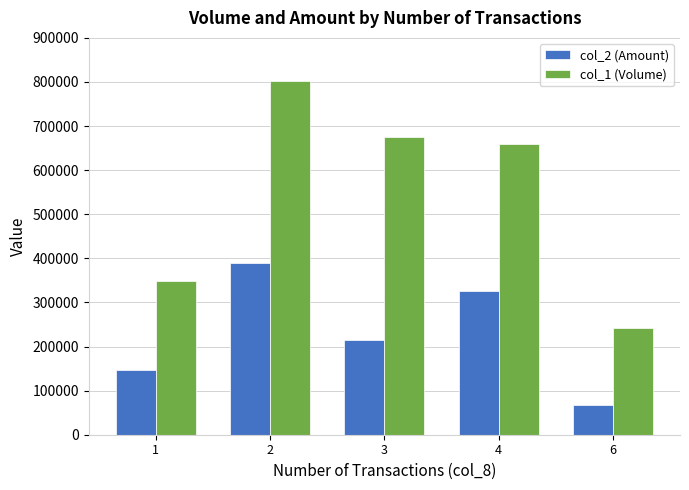

At how many categories does at least one series exceed 188630?

5